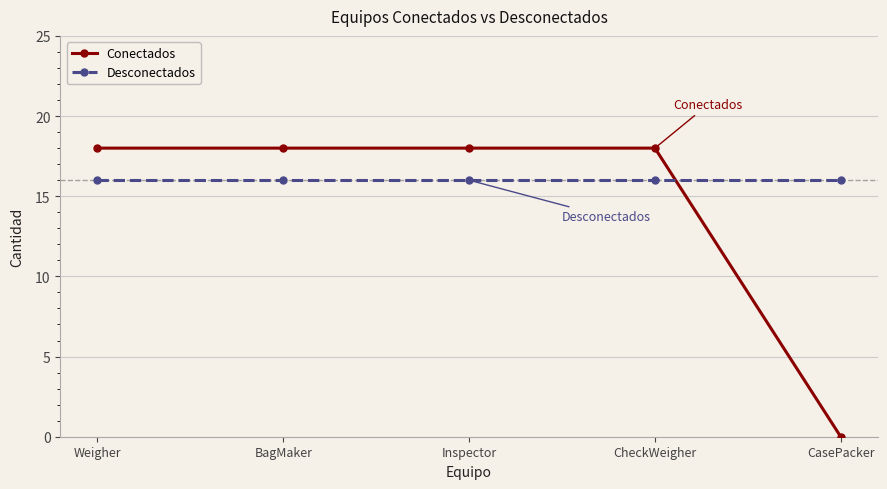

True or false: Desconectados has more than 2 interior local peaks.

False